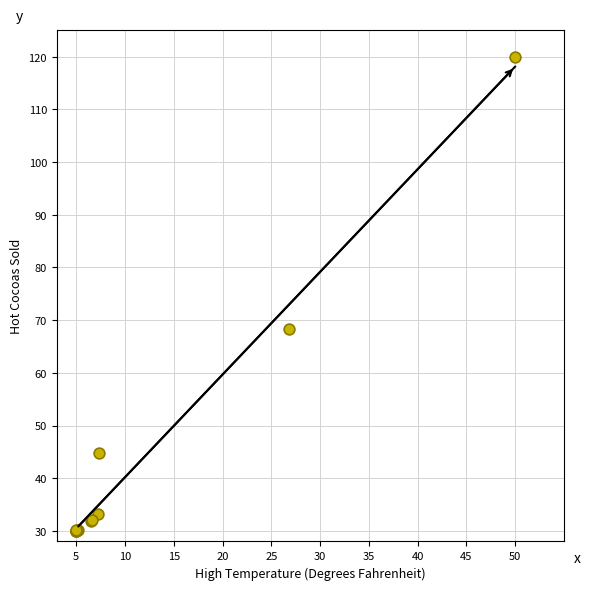

What Y value in the scatter plot is closest to 75?

68.3